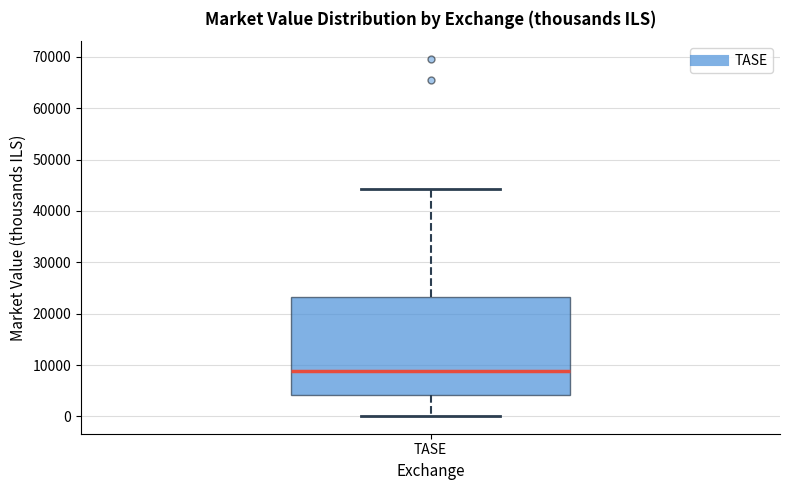

Read this box plot against the y-axis: the position of the median line, the range covered by the box, and the ends of both whiskers. The values are not printed on the chart, so give them approximately, as read against the axis.

median 9000, box 4000 to 23000, whiskers 0 to 44000